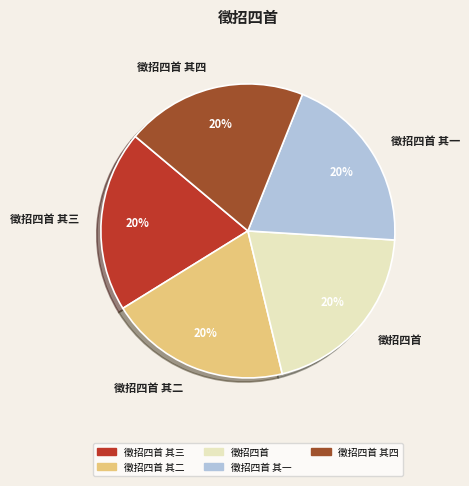

True or false: 徵招四首 其二 accounts for 32% of the total.

False